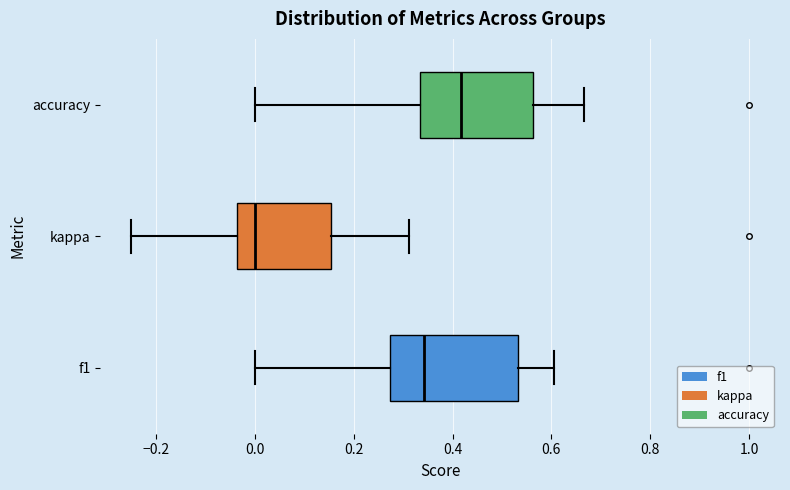

Which box's median line is the furthest to the right?

accuracy